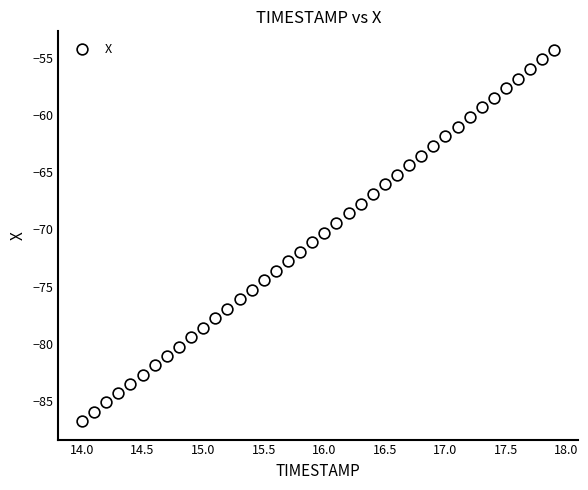

What is the range of Y values (max minus min)?

32.5